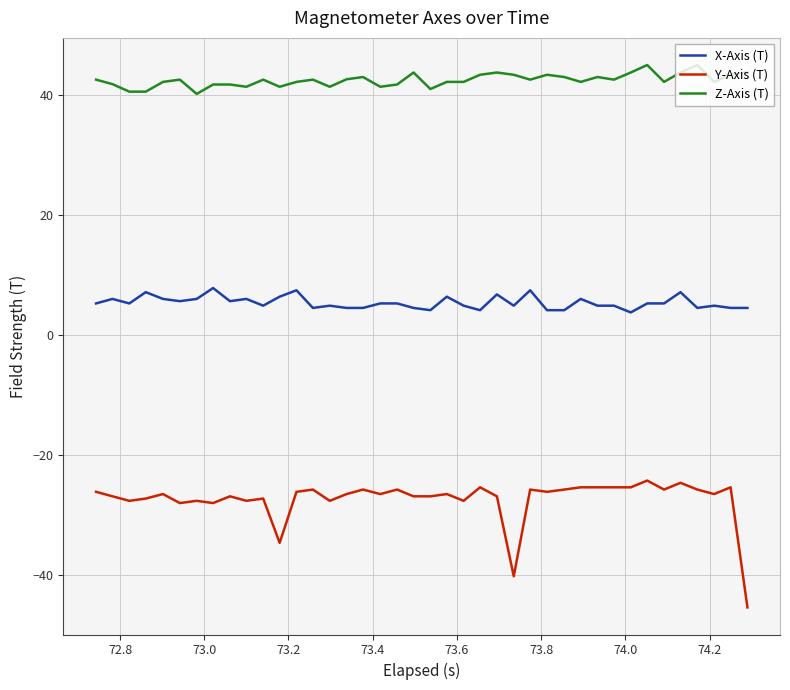

What is the minimum value for Z-Axis (T)?

40.2